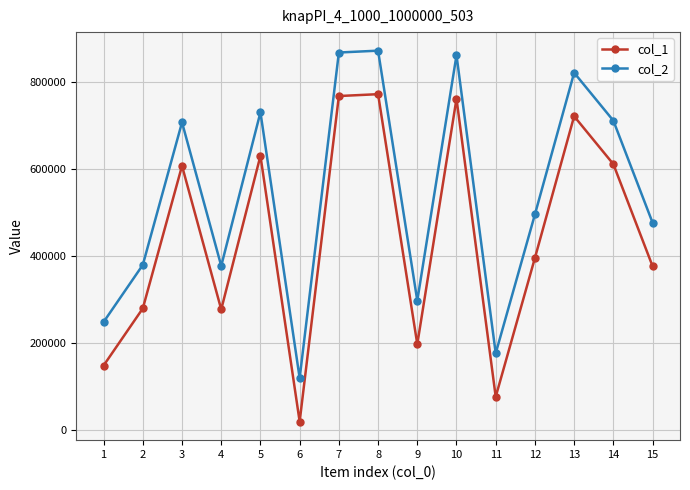

What is the difference between the maximum and minimum values in the col_1 series?

752438